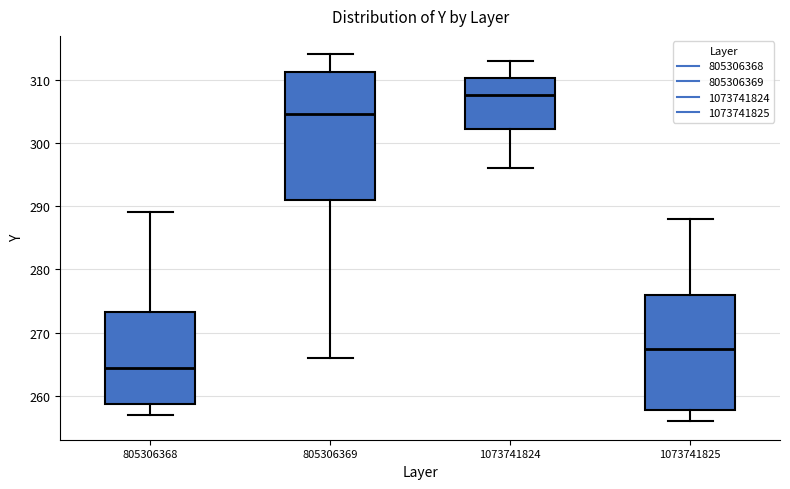

Which box is the tallest, from its lower edge to its upper edge?

805306369